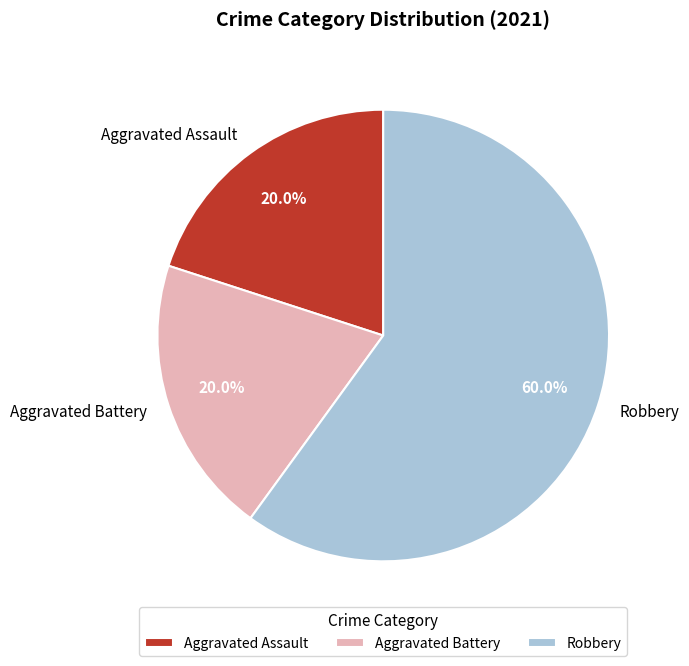

What percentage is the Robbery slice, to the nearest percent?

60%